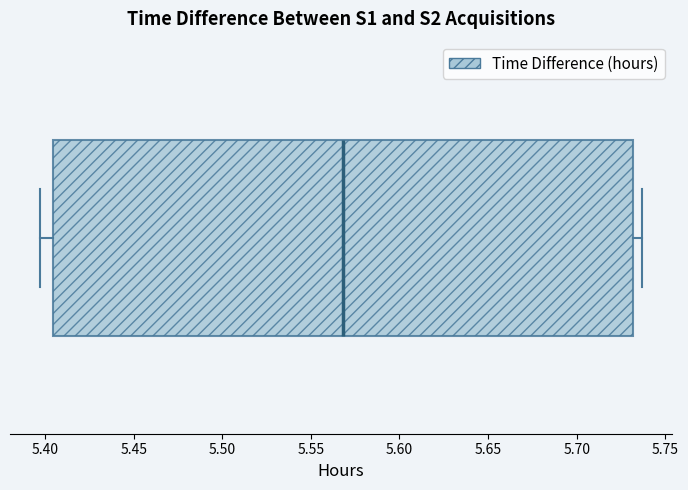

Transcribe this box plot: give where the median line is, the range the box spans, and where the two whiskers end, as read against the x-axis. The values are not printed on the chart, so give them approximately, as read against the axis.

median 5.570, box 5.405 to 5.730, whiskers 5.395 to 5.735